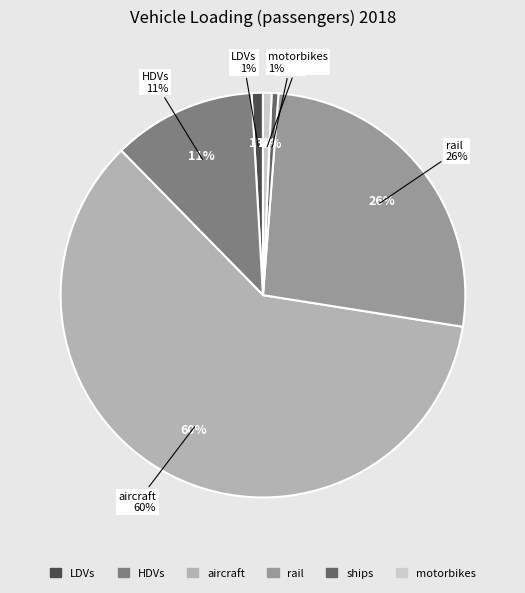

Approximately how many times larger is the value at aircraft compared to motorbikes?

87.7